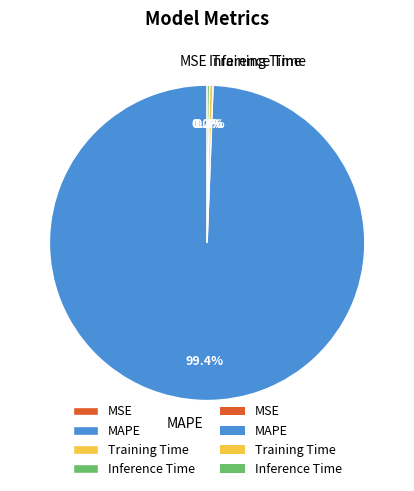

What portion of the pie excludes Training Time?

99.6%